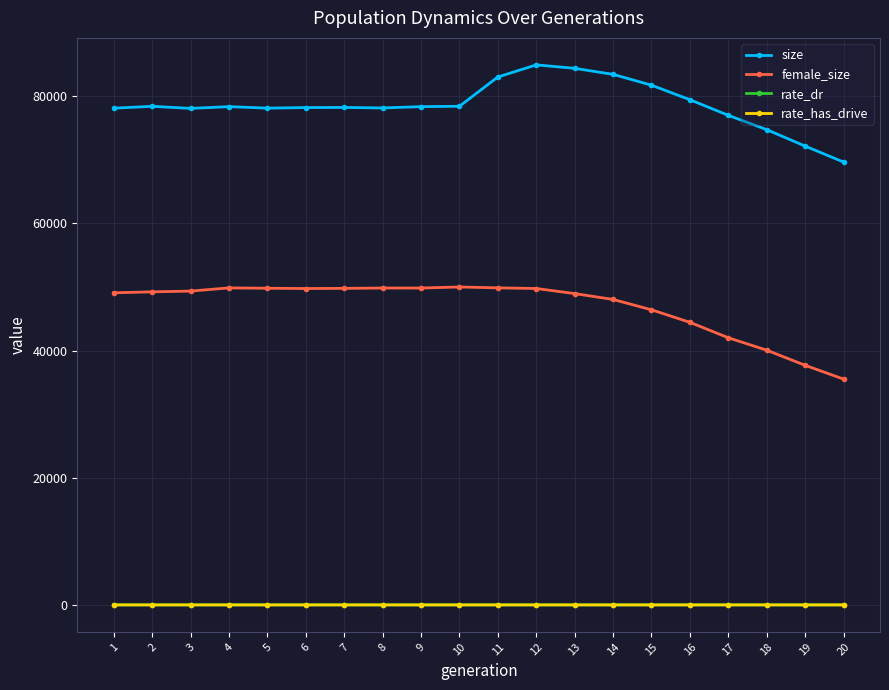

What is the difference between the second highest and minimum values in the rate_dr series?

0.1